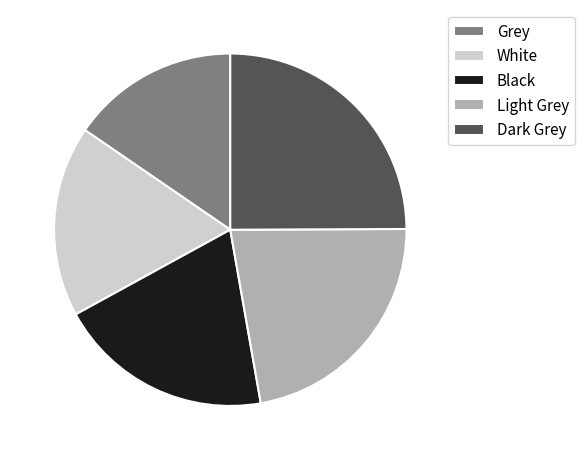

How many segments does this pie chart have?

5